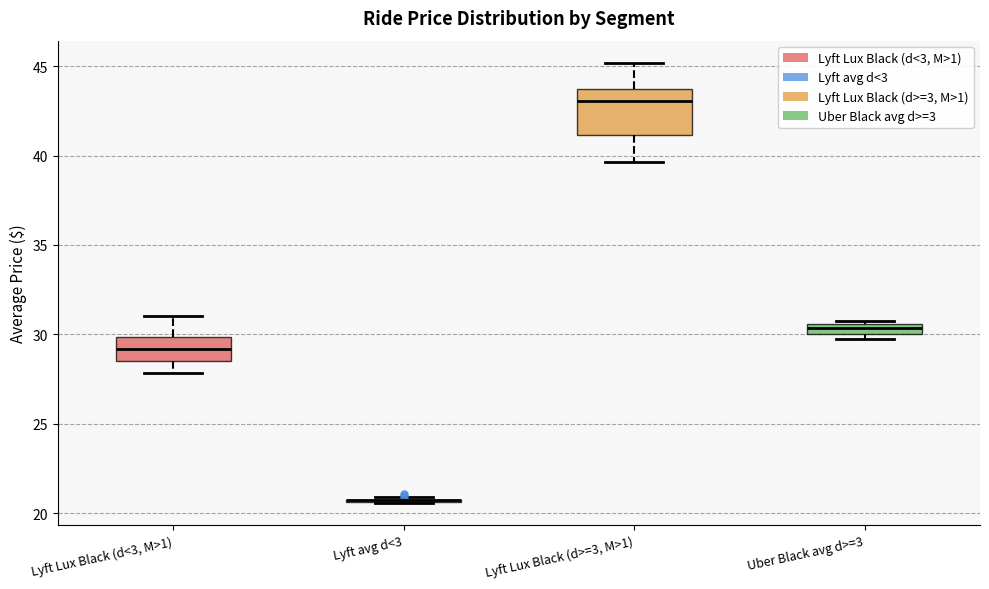

Where is the upper edge of the box for Lyft Lux Black (d>=3, M>1) on the y-axis? The values are not printed on the chart, so give them approximately, as read against the axis.

43.5